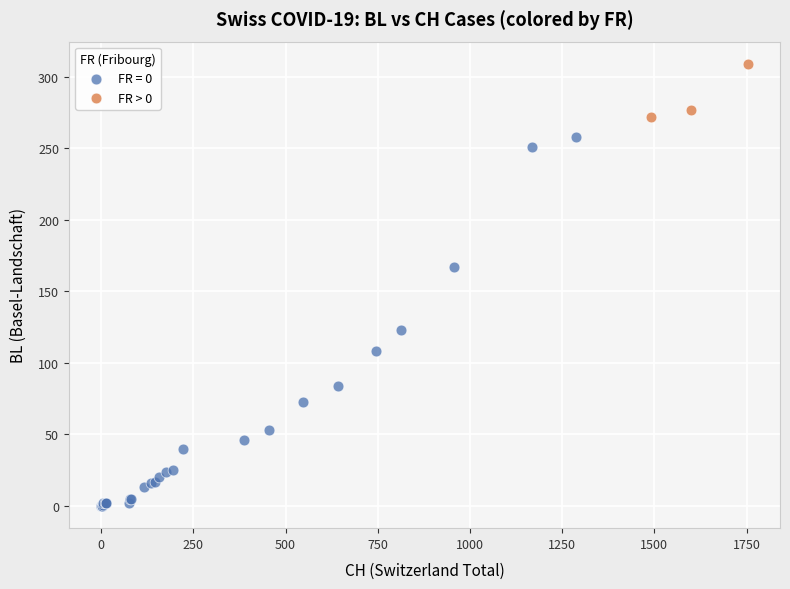

Which series reaches the maximum Y coordinate?

FR > 0